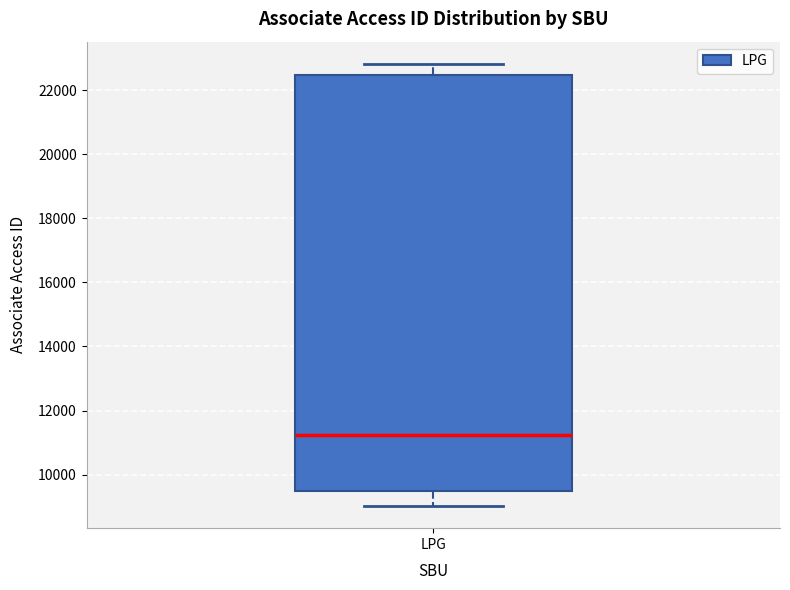

Read this box plot against the y-axis: the position of the median line, the range covered by the box, and the ends of both whiskers. The values are not printed on the chart, so give them approximately, as read against the axis.

median 11200, box 9400 to 22400, whiskers 9000 to 22800